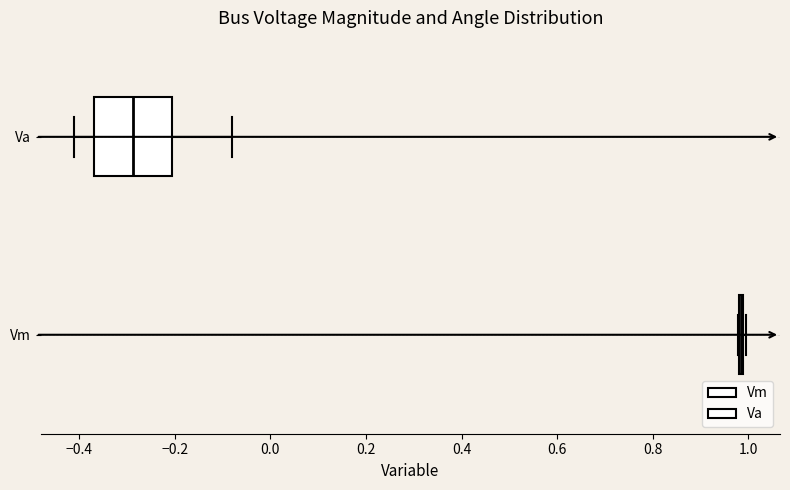

Reading bottom to top, transcribe this box plot: for each box, give where its median line is, the range the box spans, and where its two whiskers end, as read against the x-axis. The values are not printed on the chart, so give them approximately, as read against the axis.

Vm: box collapsed to a line at 0.98, whiskers 0.98 to 1.00
Va: median -0.28, box -0.36 to -0.20, whiskers -0.40 to -0.08